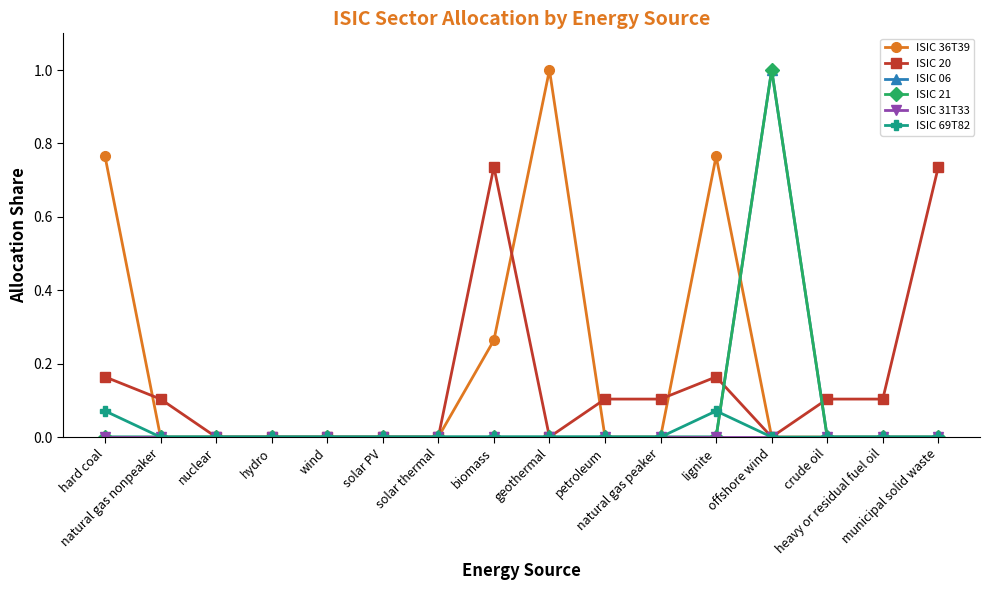

Count the ISIC 06 values in the range 0 to 1.

16